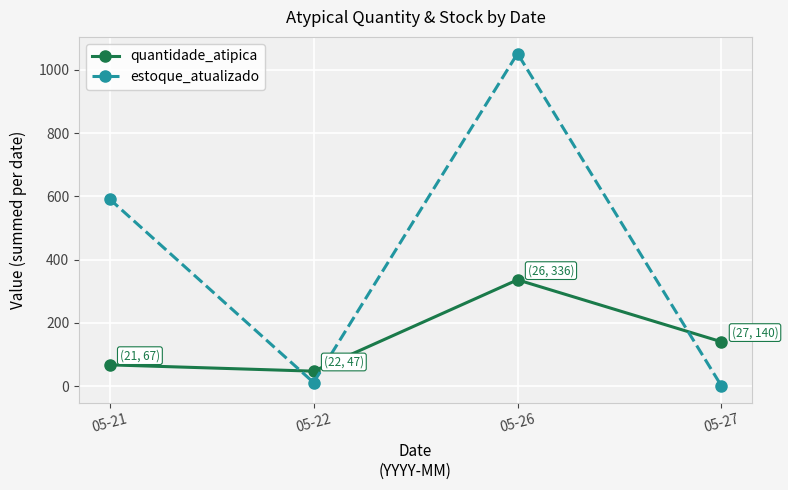

Which series changed the most between 05-21 and 05-22?

estoque_atualizado